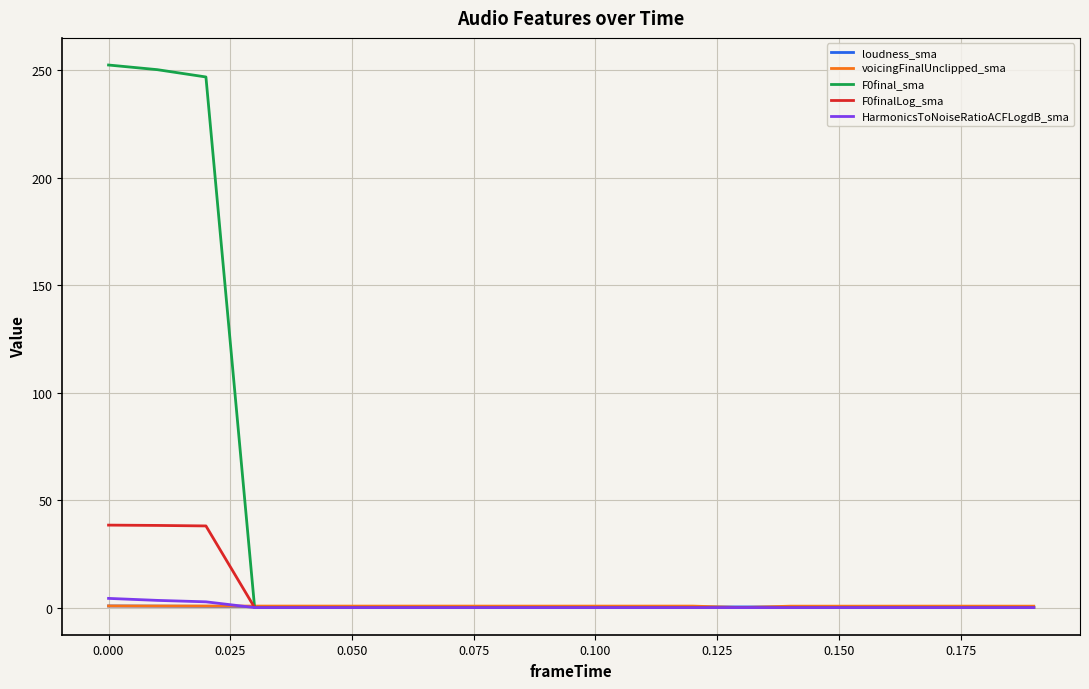

Is this an area chart (filled region under the line)?

No